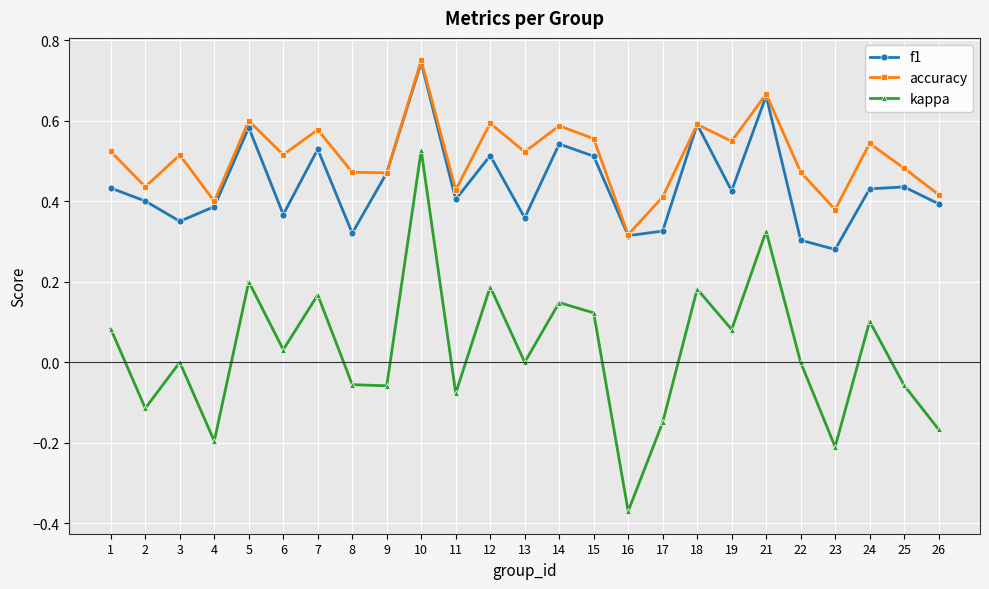

True or false: kappa and f1 intersect in this chart.

False